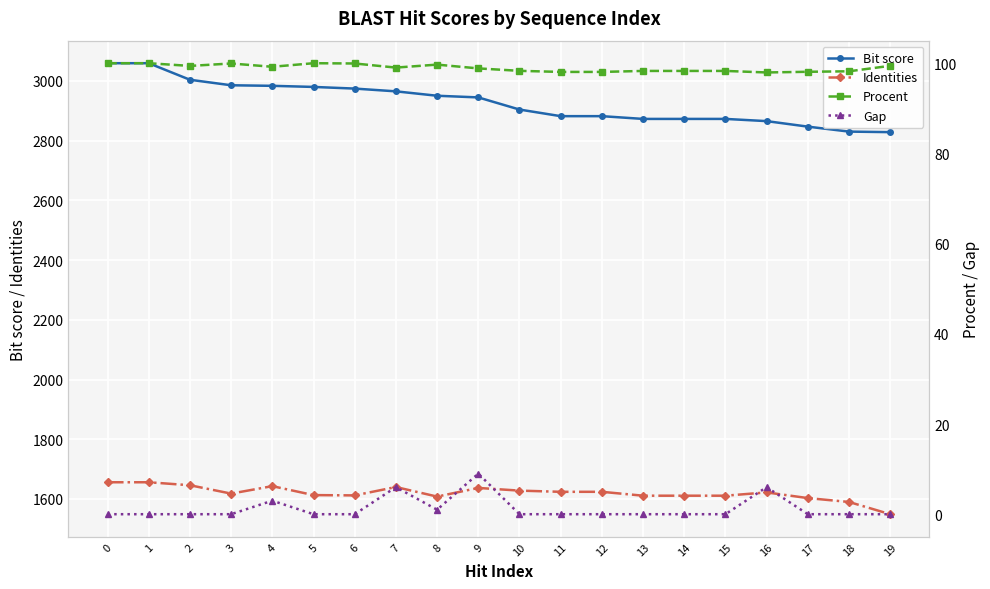

True or false: Procent has a value of 100.0 at 5.

True